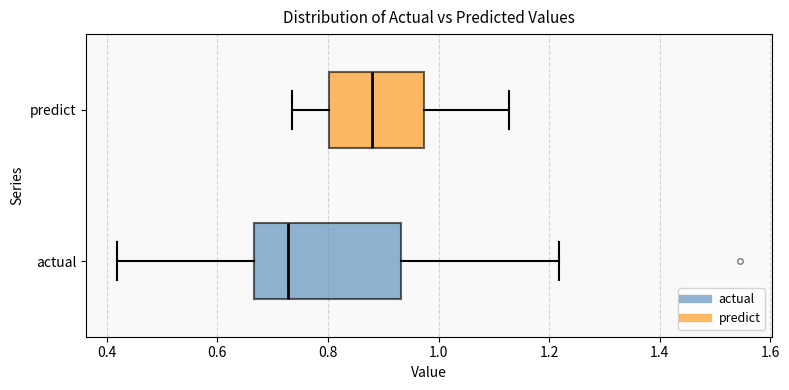

Which box has the furthest to the left median line?

actual